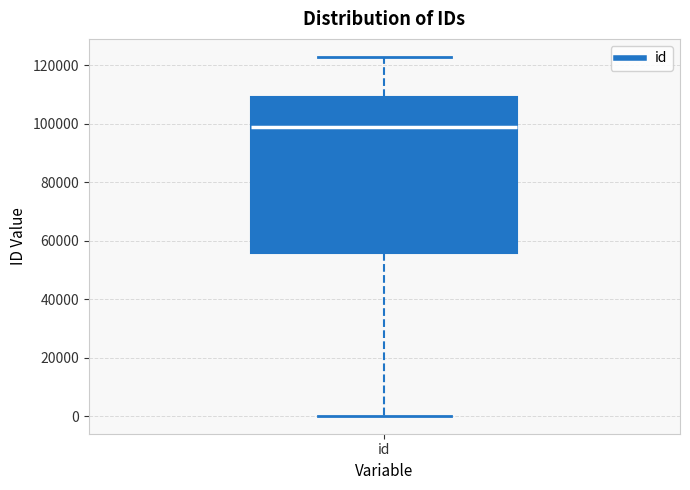

Transcribe this box plot: give where the median line is, the range the box spans, and where the two whiskers end, as read against the y-axis. The values are not printed on the chart, so give them approximately, as read against the axis.

median 98000, box 56000 to 110000, whiskers 0 to 122000